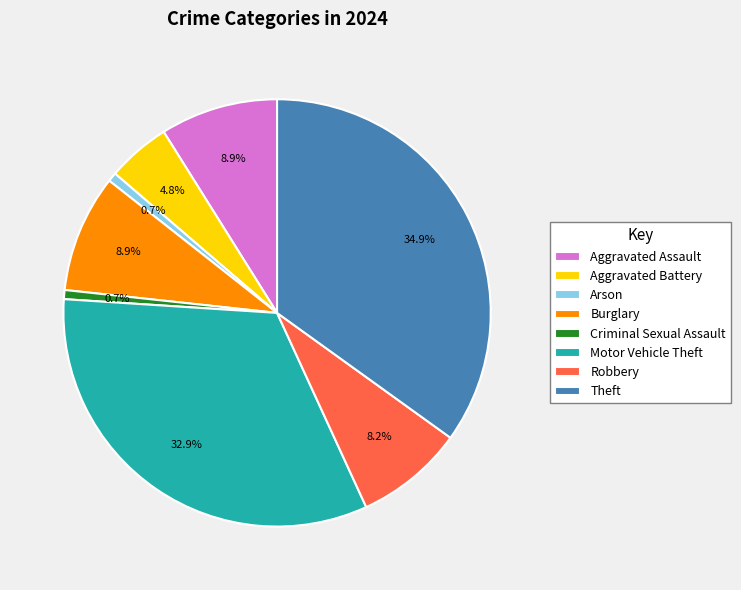

What is the ratio of the value at Robbery to the value at Arson?

12.0